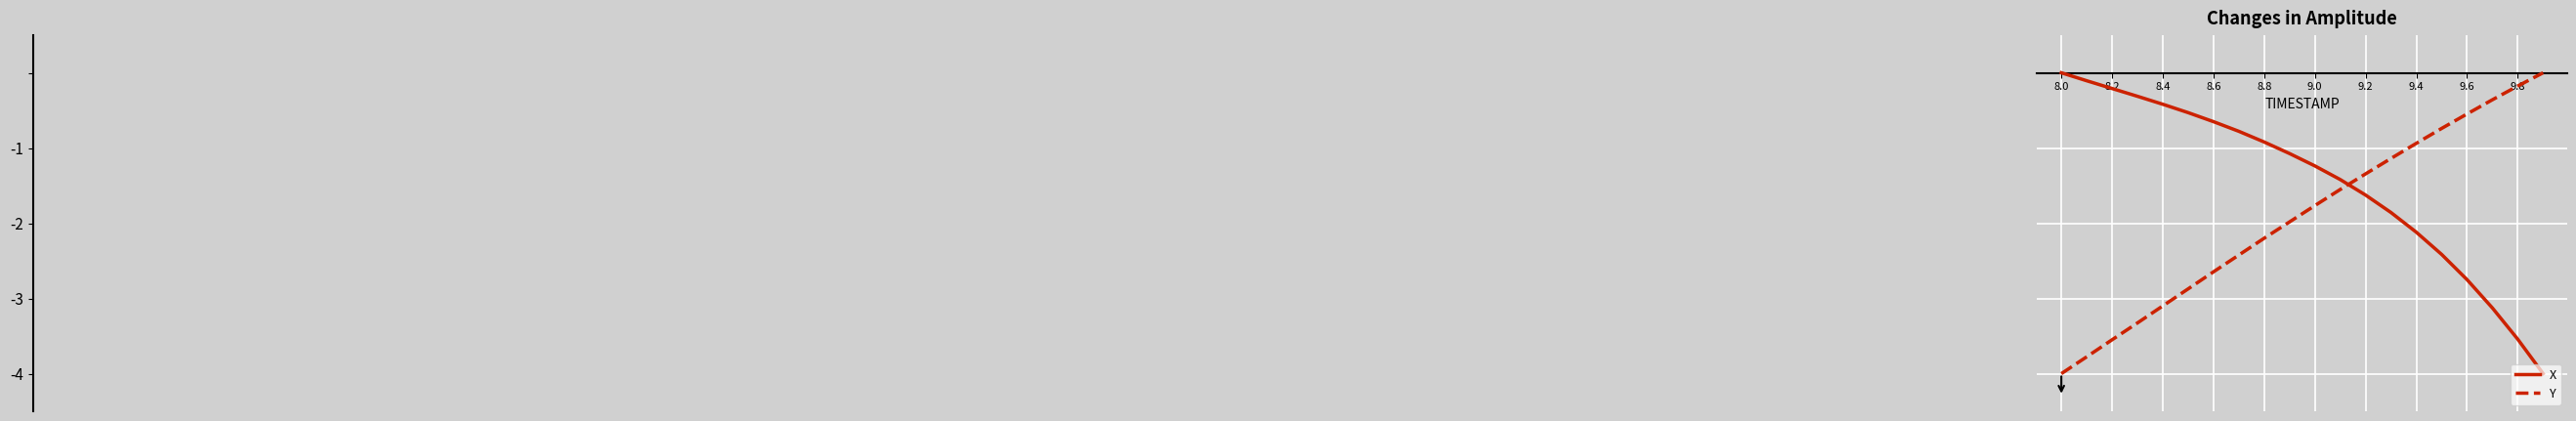

List the series in order of their overall mean, lowest first.

Y, X